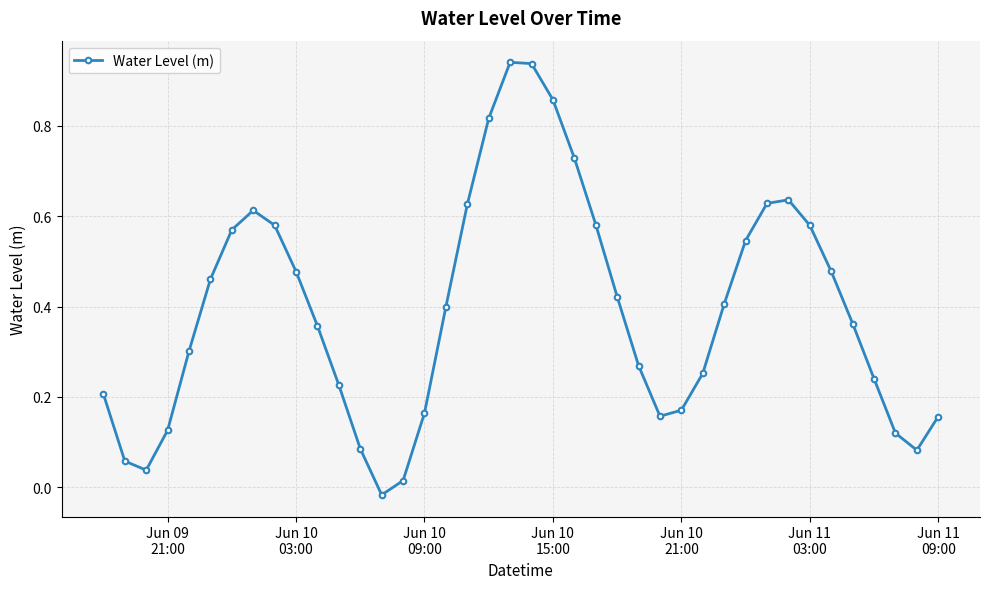

How many interior local peaks (higher than both neighbors) does the data have?

3